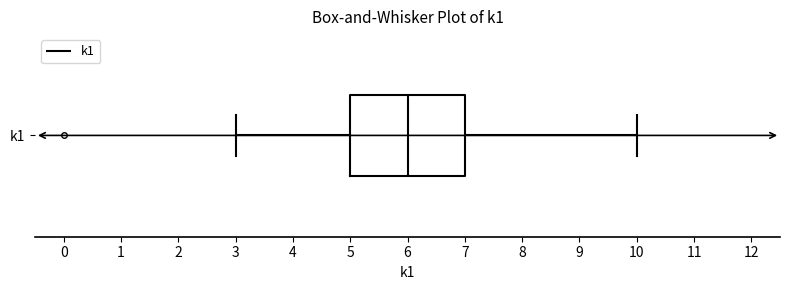

Read this box plot against the x-axis: the position of the median line, the range covered by the box, and the ends of both whiskers. The values are not printed on the chart, so give them approximately, as read against the axis.

median 6, box 5 to 7, whiskers 3 to 10